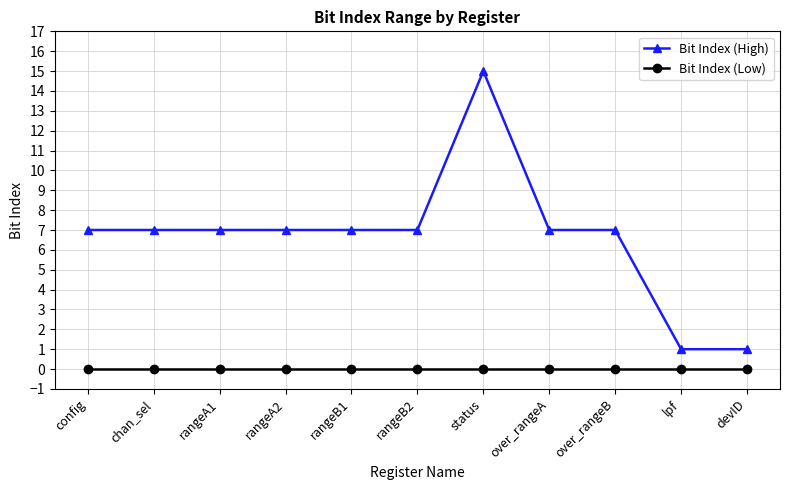

What is the sum of the Bit Index (High) values at rangeA1 and lpf?

8